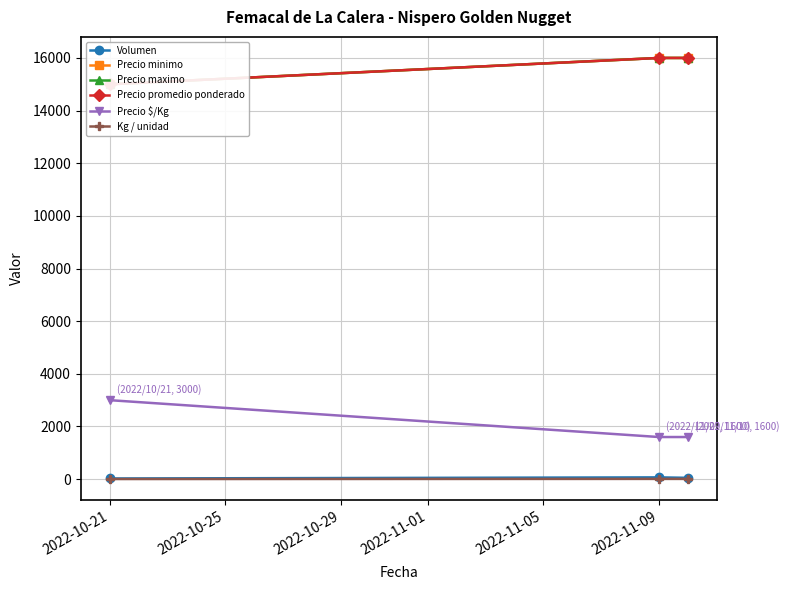

Count the number of data series in this chart.

6